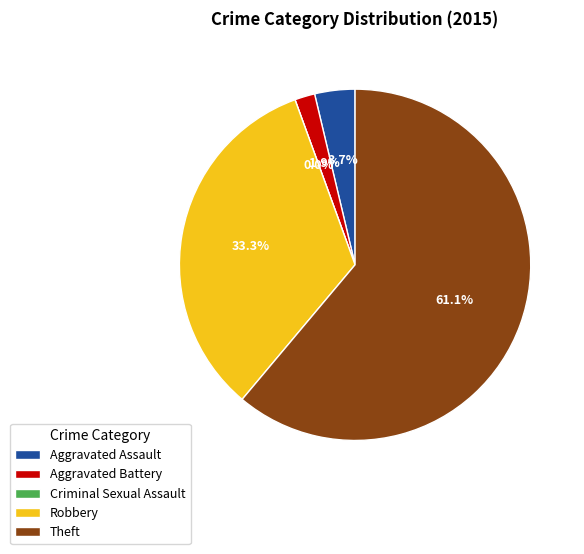

What is the majority slice?

Theft